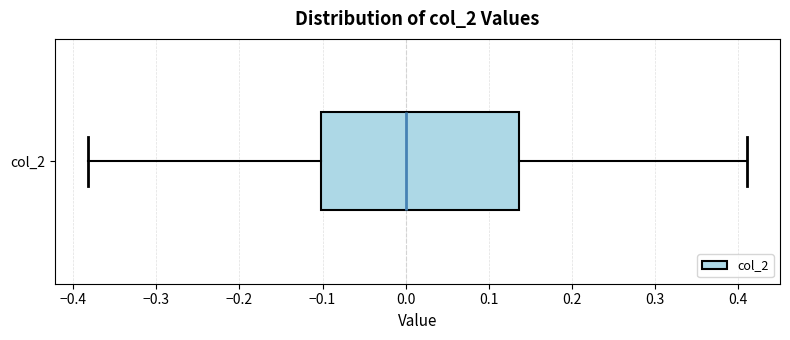

Where does the right whisker of the box for col_2 end on the x-axis? The values are not printed on the chart, so give them approximately, as read against the axis.

0.41